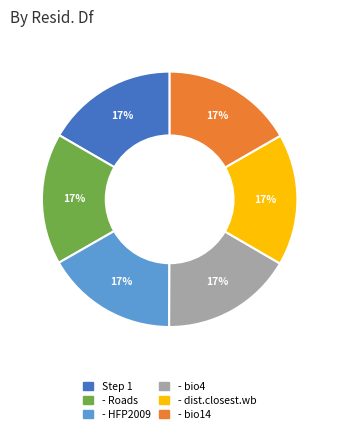

True or false: Step 1 accounts for 17% of the total.

True